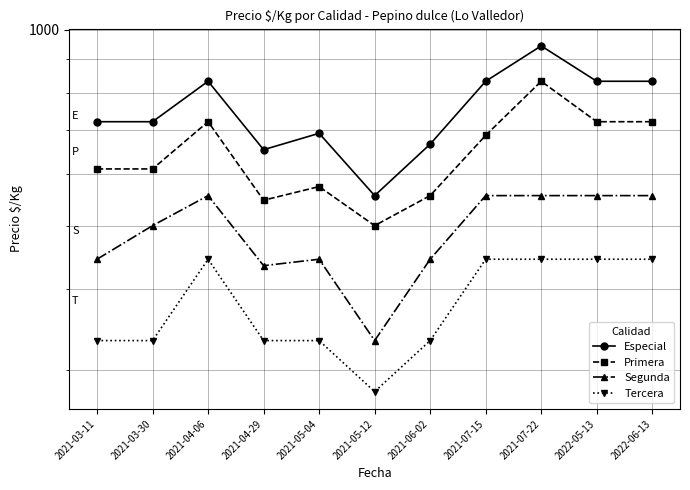

True or false: Especial and Segunda cross at least once.

False